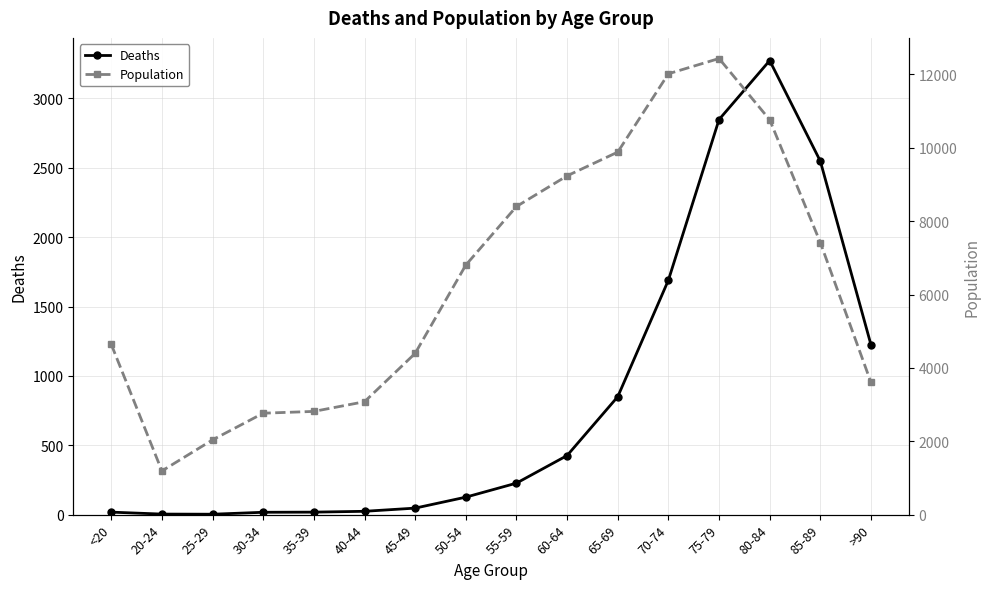

What is the average value of the Deaths series?

834